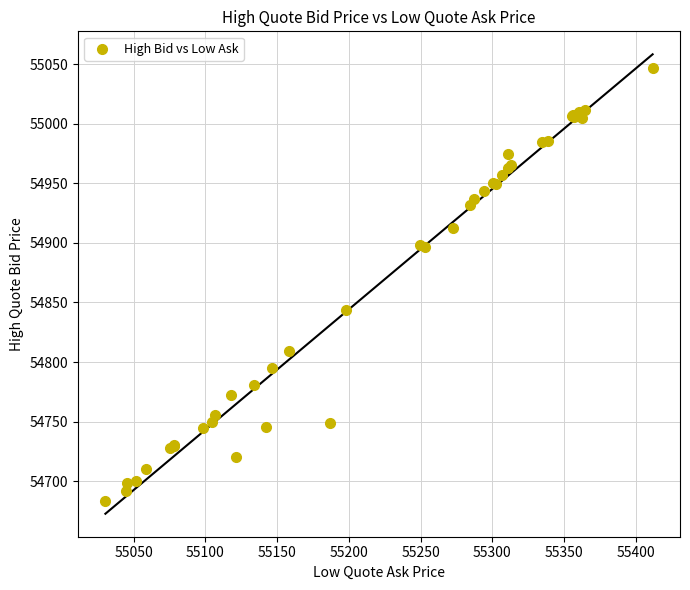

What Y value in the scatter plot is closest to 54865?

54843.8